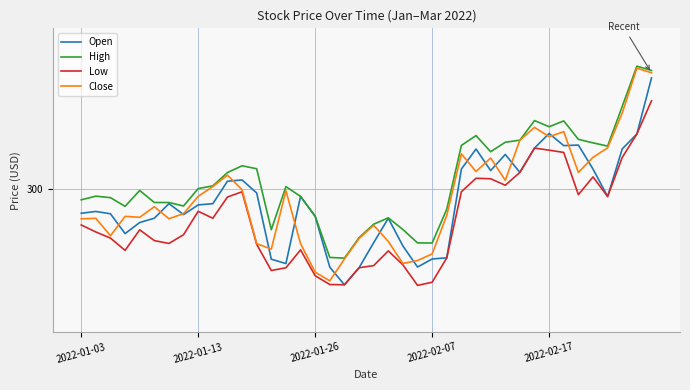

True or false: High and Close intersect in this chart.

False